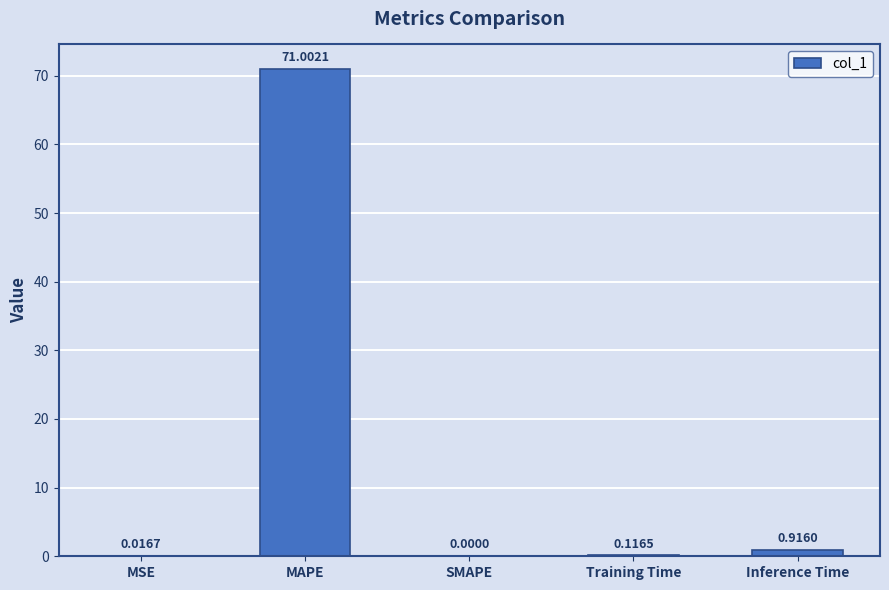

What is the change in value from Training Time to Inference Time?

+0.8